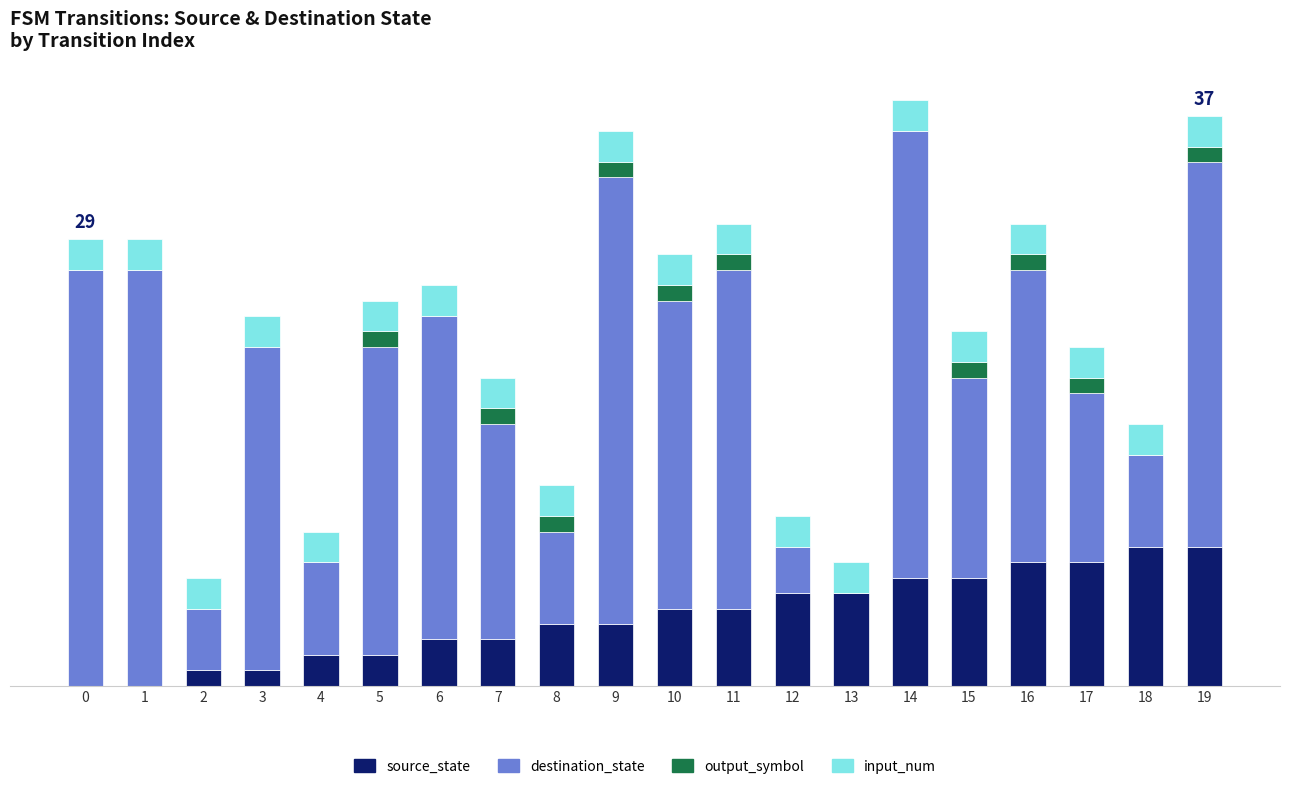

What are all the series names shown in the legend?

source_state, destination_state, output_symbol, input_num